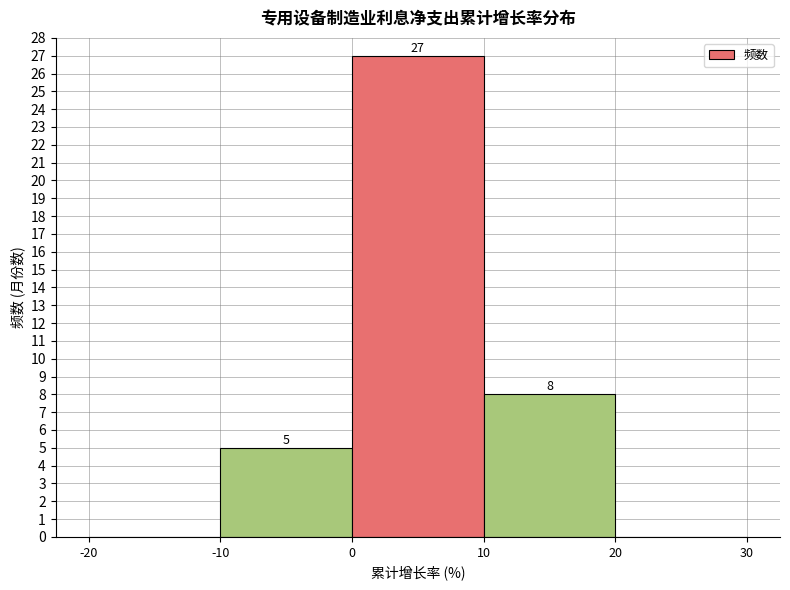

Over which range of the x-axis is the bar tallest?

0 to 10